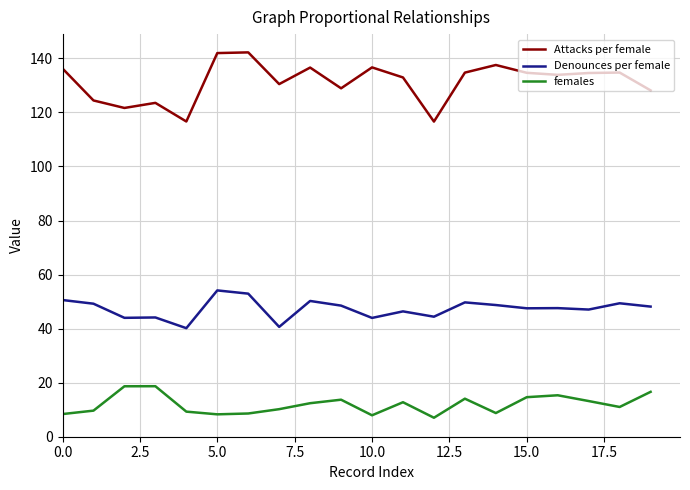

At how many categories does at least one series exceed 44?

20